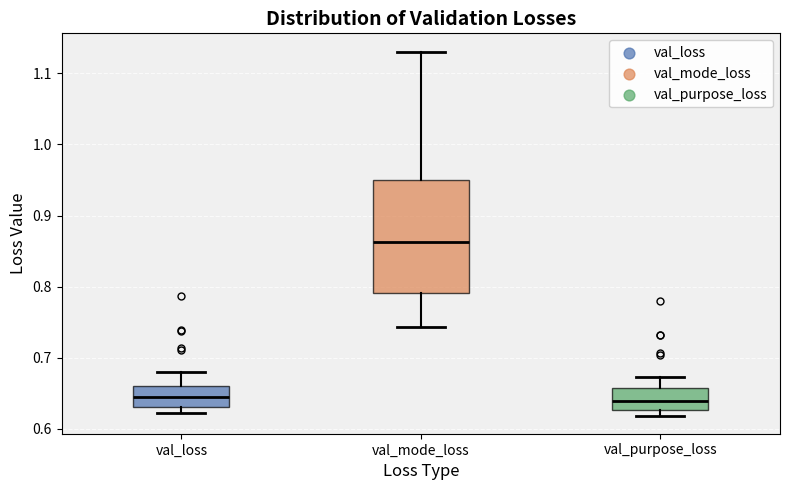

Which box's median line is the highest?

val_mode_loss